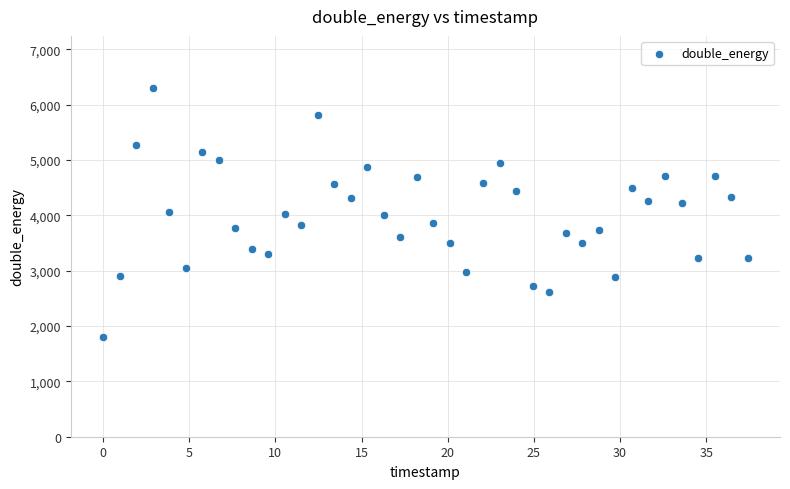

What is the range of Y values (max minus min)?

4506